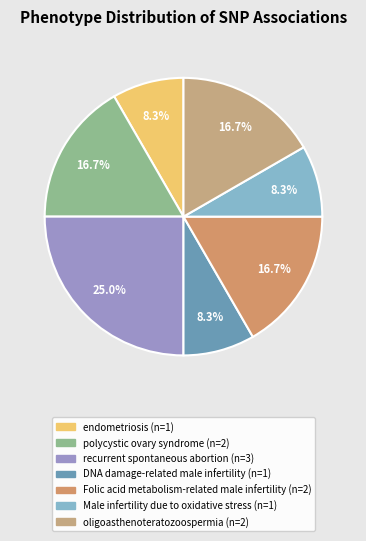

To the nearest percent, what is the average slice percentage?

14%